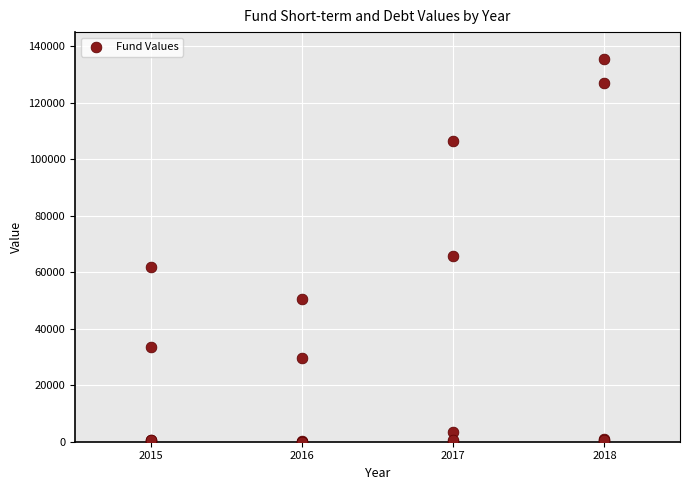

What Y value in the scatter plot is closest to 67780?

65825